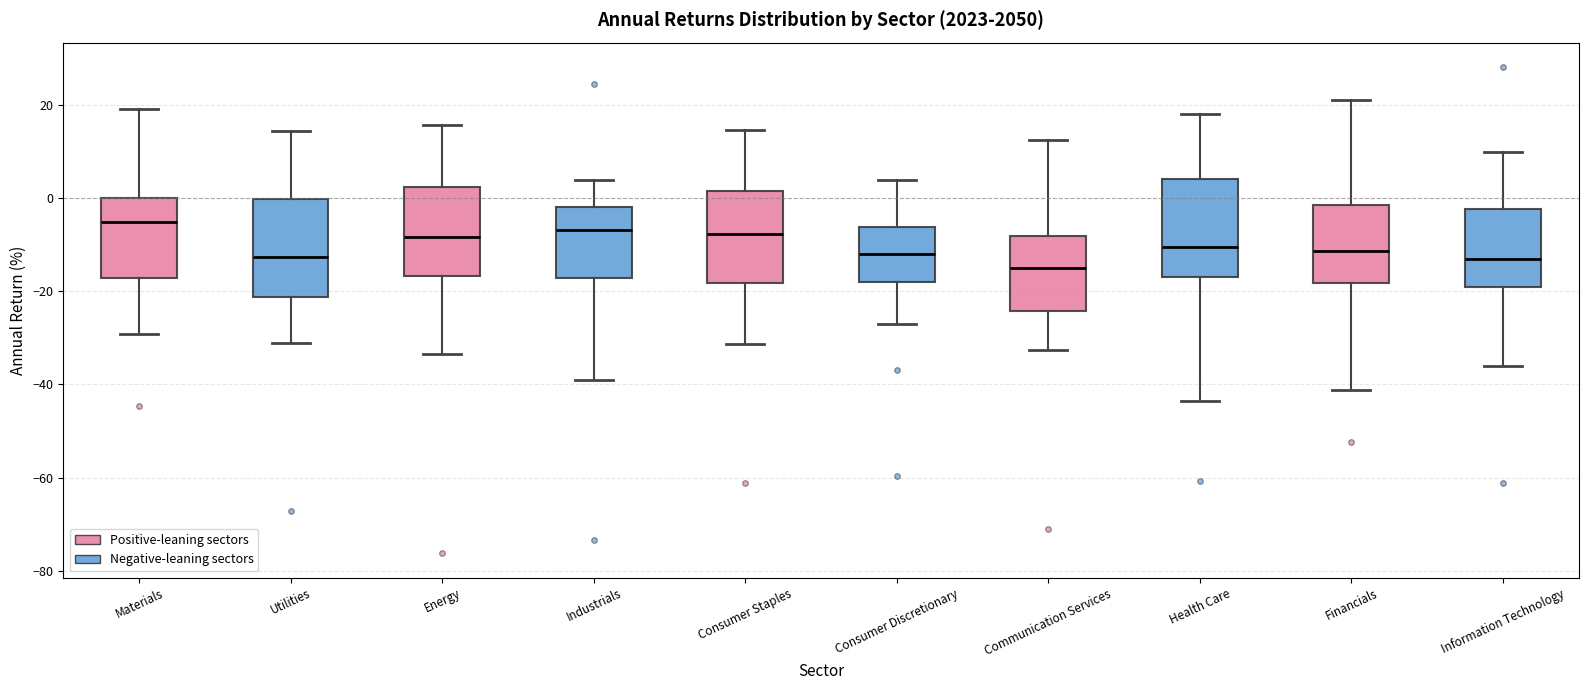

Reading left to right, transcribe this box plot: for each box, give where its median line is, the range the box spans, and where its two whiskers end, as read against the y-axis. The values are not printed on the chart, so give them approximately, as read against the axis.

Materials: median -6, box -18 to 0, whiskers -30 to 20
Utilities: median -12, box -22 to 0, whiskers -32 to 14
Energy: median -8, box -16 to 2, whiskers -34 to 16
Industrials: median -6, box -18 to -2, whiskers -38 to 4
Consumer Staples: median -8, box -18 to 2, whiskers -32 to 14
Consumer Discretionary: median -12, box -18 to -6, whiskers -26 to 4
Communication Services: median -14, box -24 to -8, whiskers -32 to 12
Health Care: median -10, box -16 to 4, whiskers -44 to 18
Financials: median -12, box -18 to -2, whiskers -42 to 20
Information Technology: median -12, box -20 to -2, whiskers -36 to 10